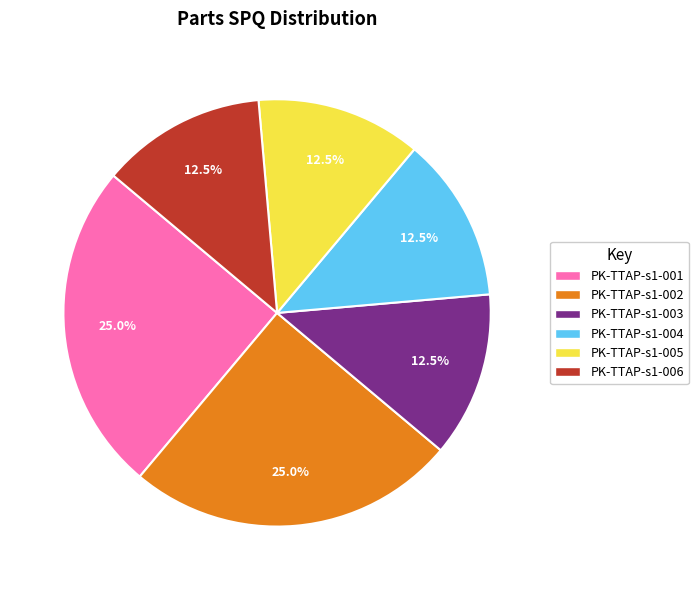

Count the number of slices in the pie.

6